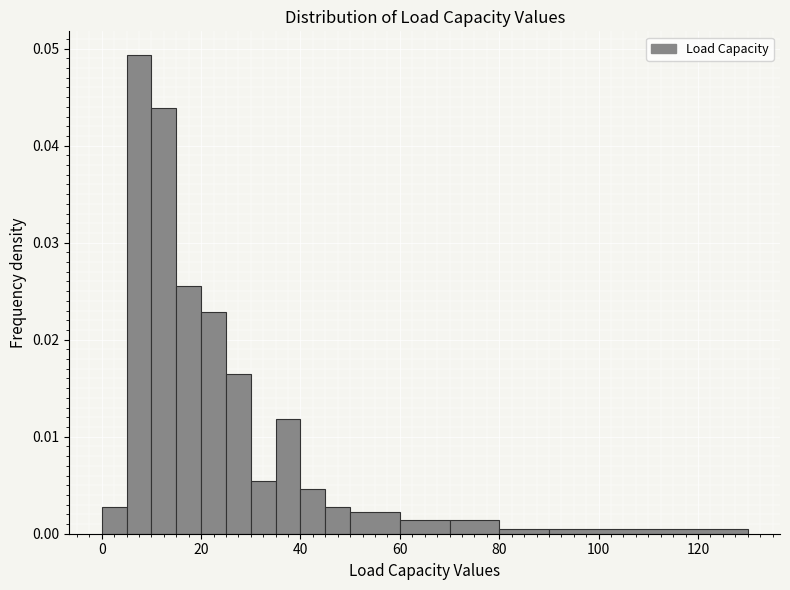

Around what value on the x-axis is the tallest bar? Give the approximate position of its centre, as read against the axis.

8